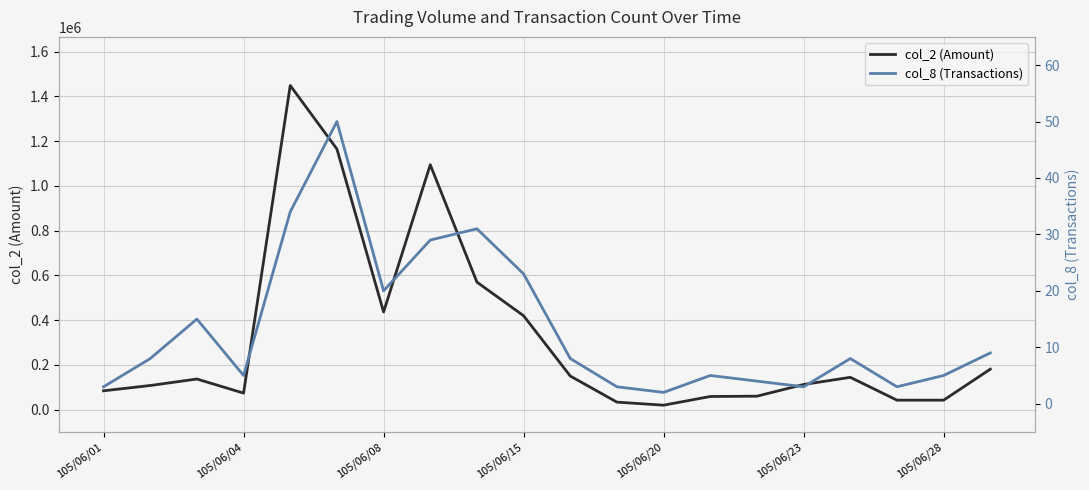

What is the difference between the maximum and minimum values in the col_8 (Transactions) series?

48